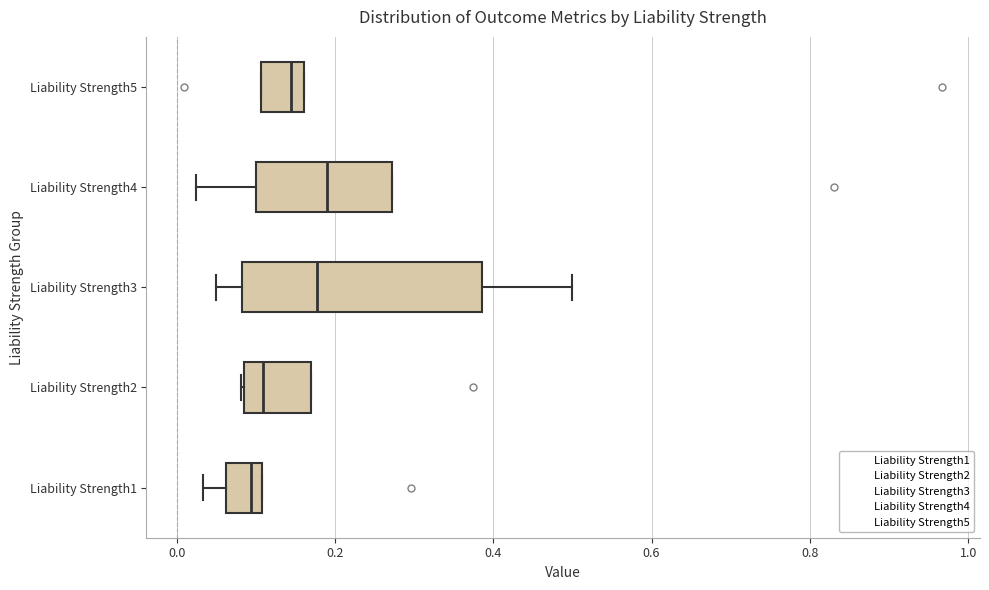

Where does the median line of the box for Liability Strength3 sit on the x-axis? The values are not printed on the chart, so give them approximately, as read against the axis.

0.18